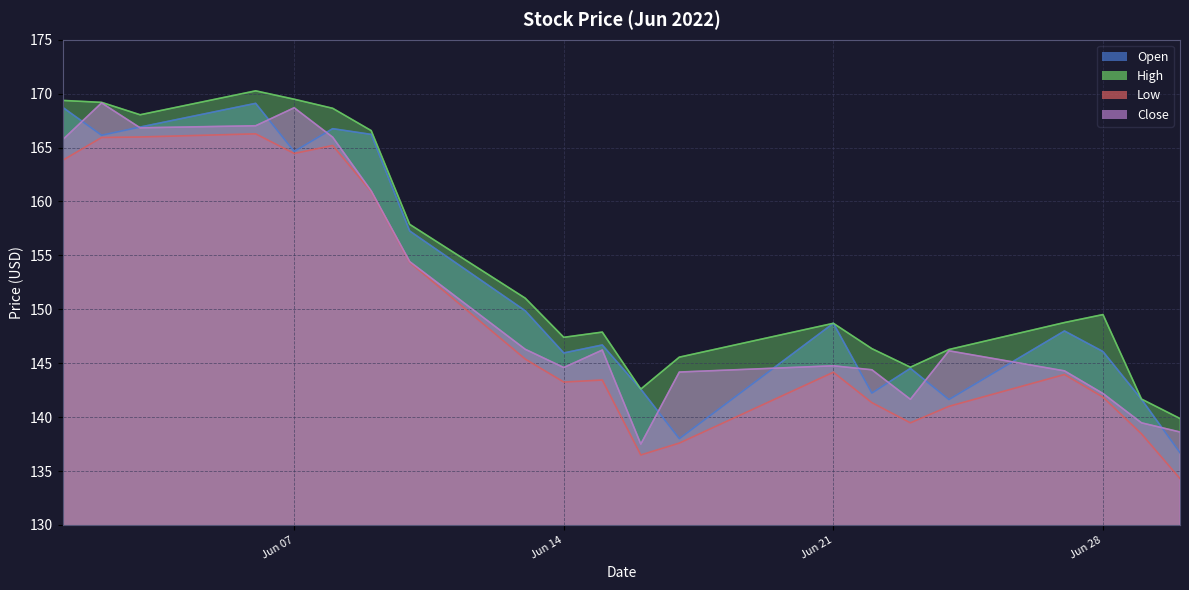

How many series are shown in this chart?

4